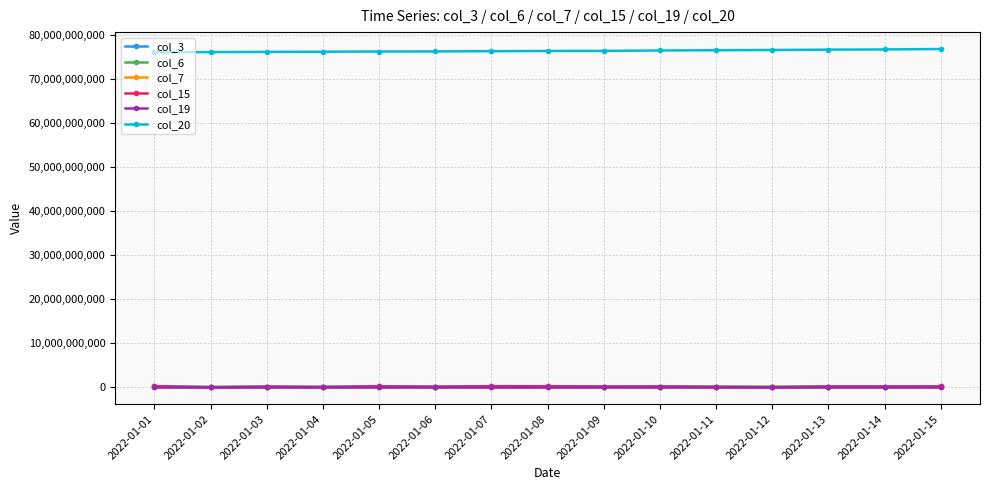

Does the chart have visible grid lines?

Yes